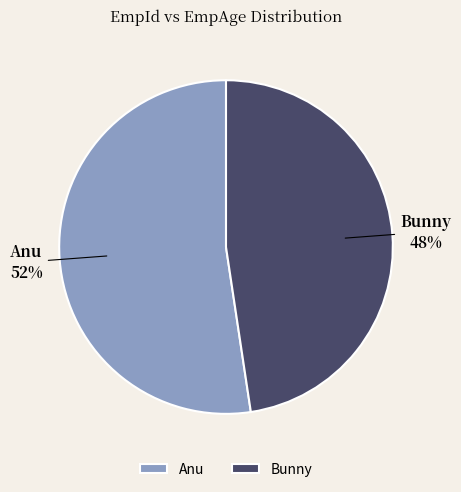

True or false: Bunny accounts for 39% of the total.

False